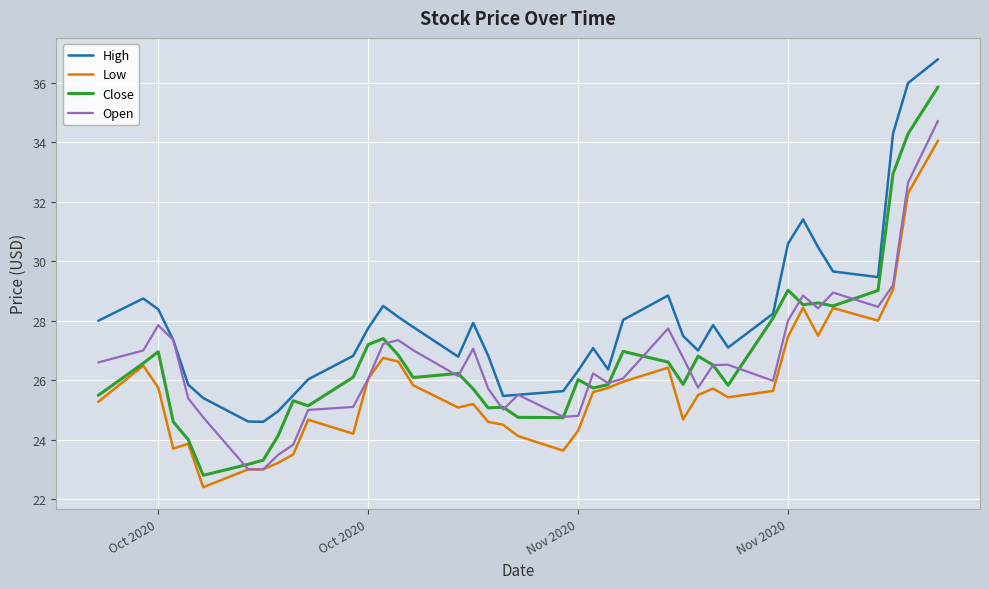

True or false: Low and High cross at least once.

False